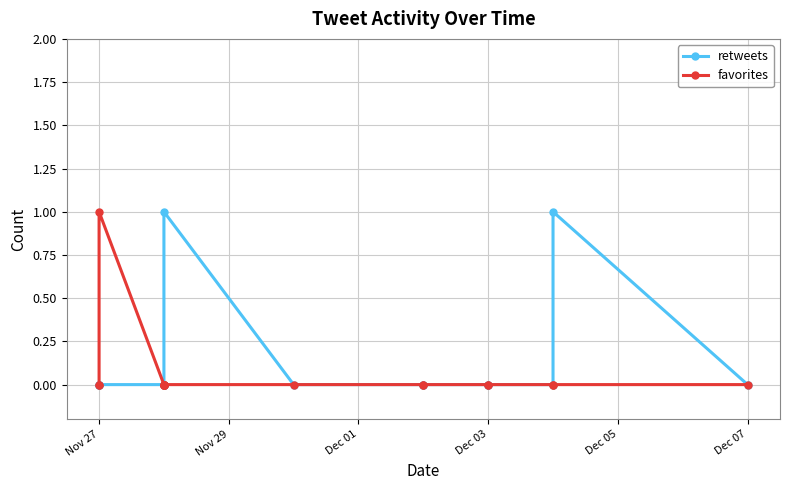

What is the label of the 14th point from the right?

Dec 03